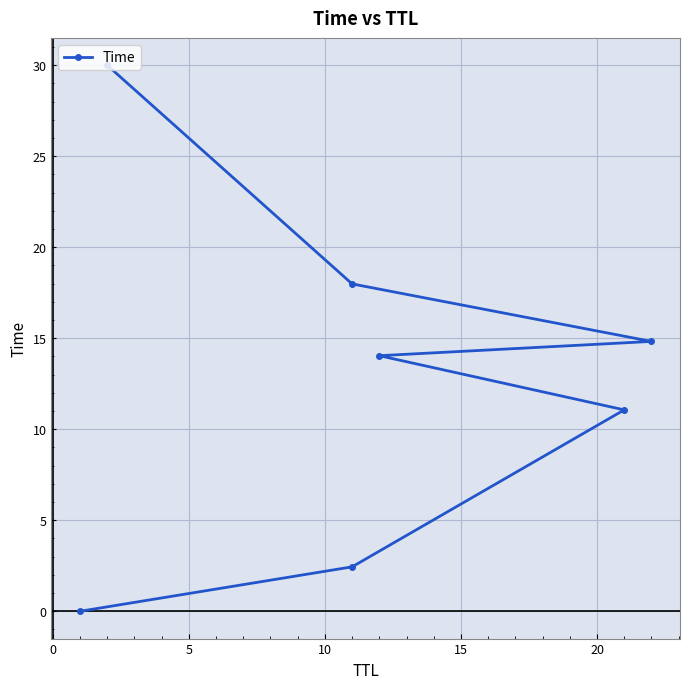

Count the number of values greater than 14.

4